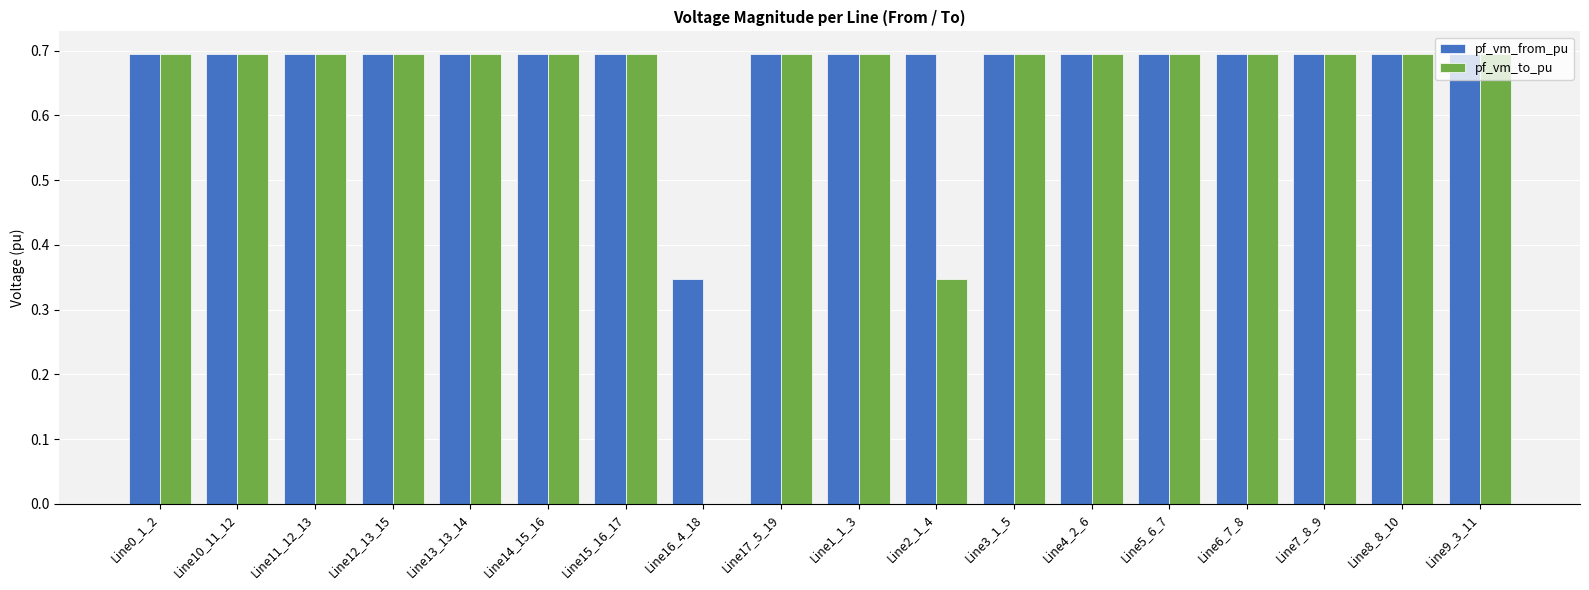

What is the maximum value for pf_vm_to_pu?

0.7